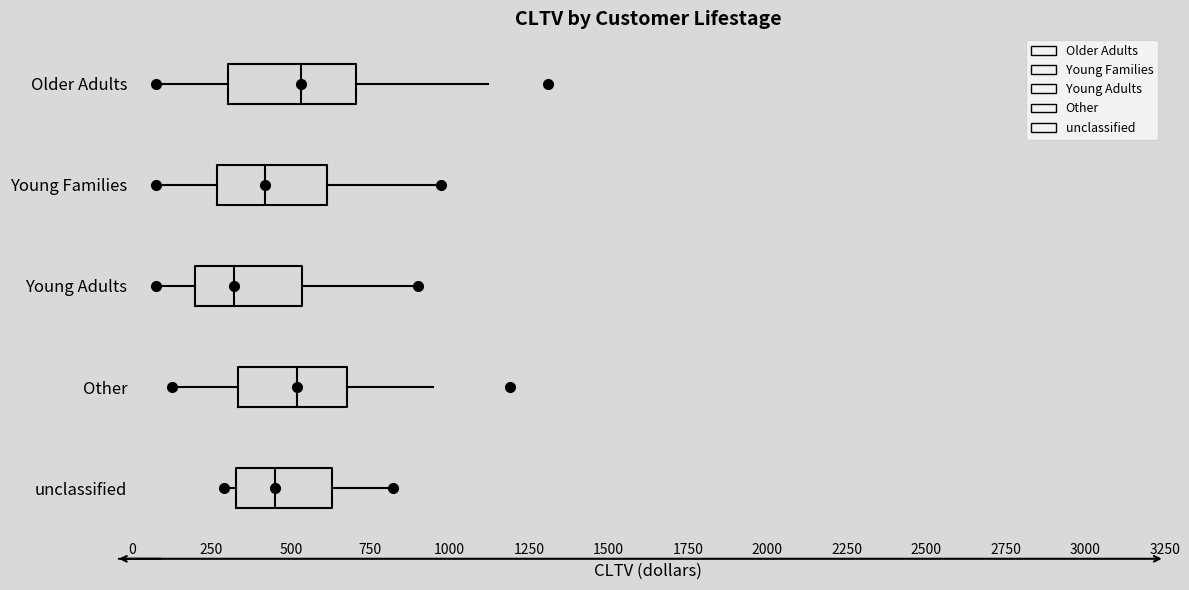

Where is the left edge of the box for Young Adults on the x-axis? The values are not printed on the chart, so give them approximately, as read against the axis.

200